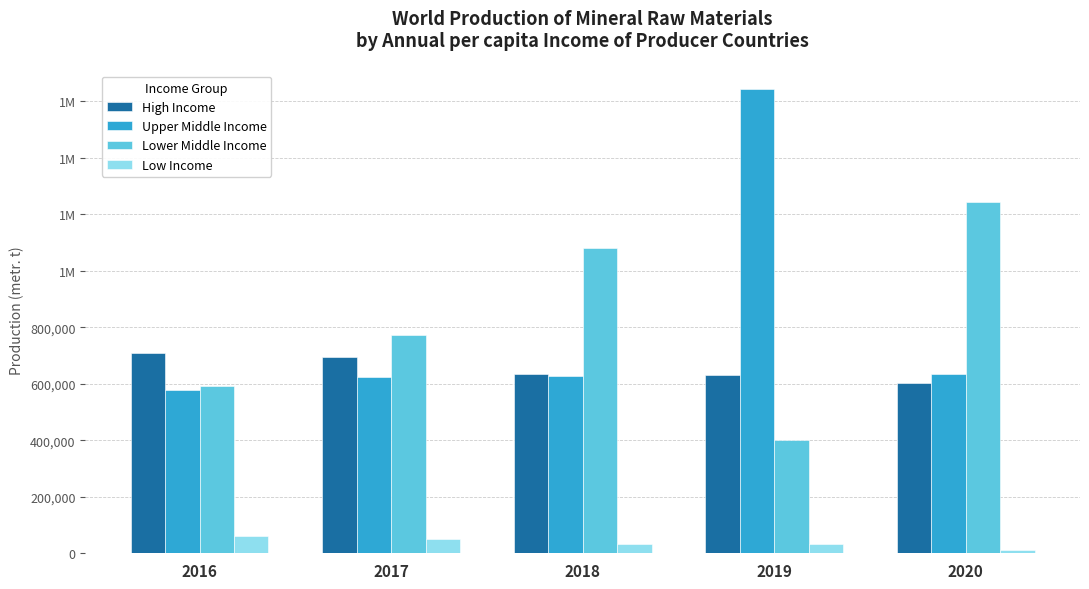

Which series has the largest range (max minus min)?

Upper Middle Income